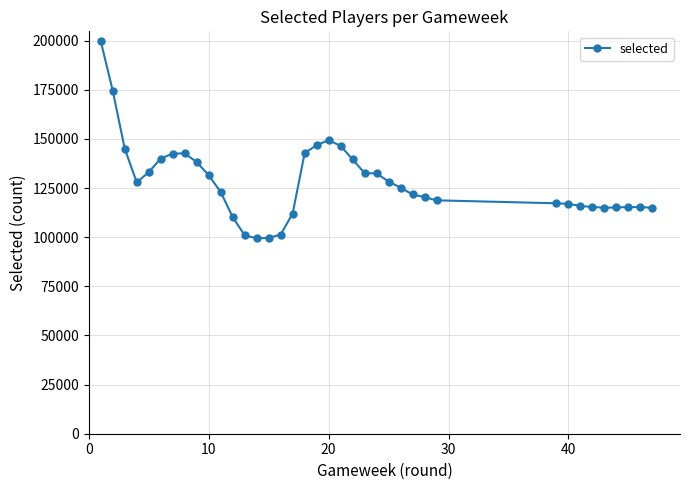

What is the value of the 7th point from the left?

142535